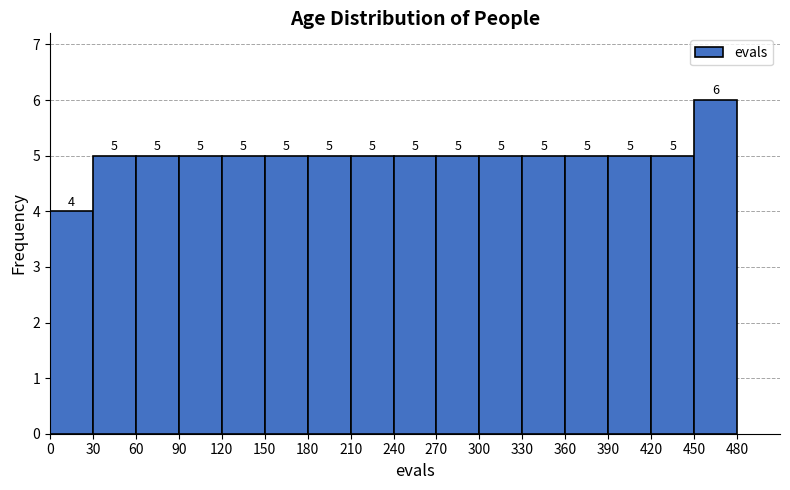

Reading left to right, transcribe this chart: for each bar, give the range it covers on the x-axis and its height.

0 to 30: 4
30 to 60: 5
60 to 90: 5
90 to 120: 5
120 to 150: 5
150 to 180: 5
180 to 210: 5
210 to 240: 5
240 to 270: 5
270 to 300: 5
300 to 330: 5
330 to 360: 5
360 to 390: 5
390 to 420: 5
420 to 450: 5
450 to 480: 6